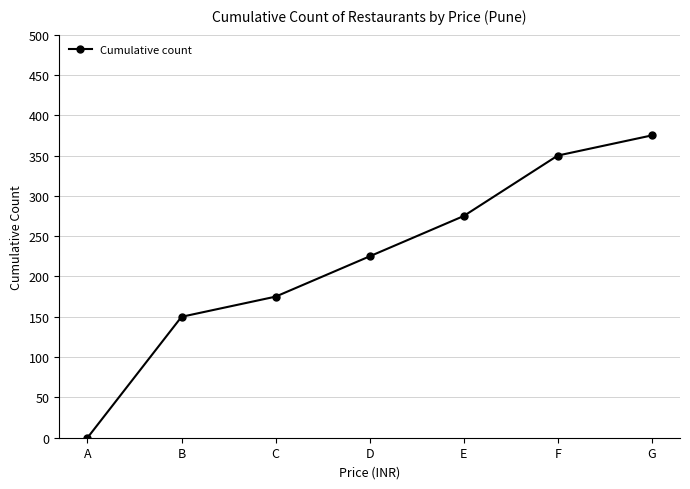

Does the chart have visible grid lines?

Yes